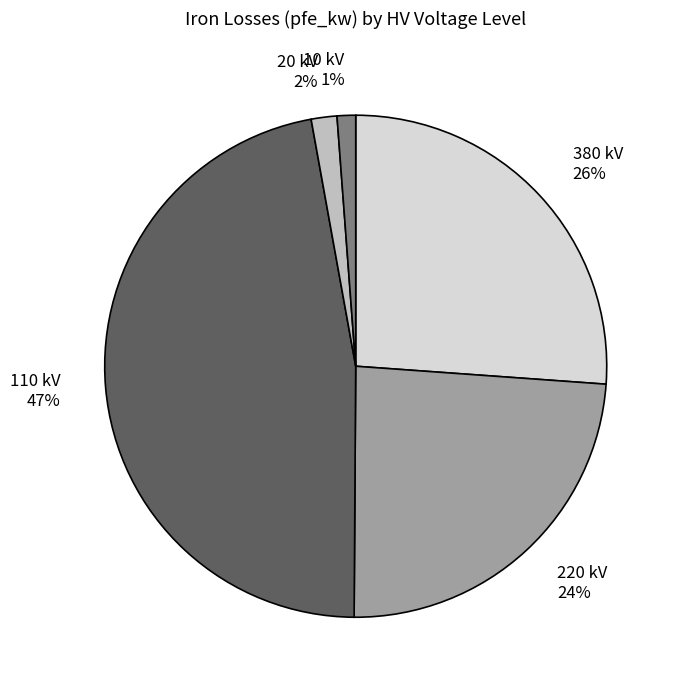

Do 20 kV and 110 kV together represent more than half of the pie?

No